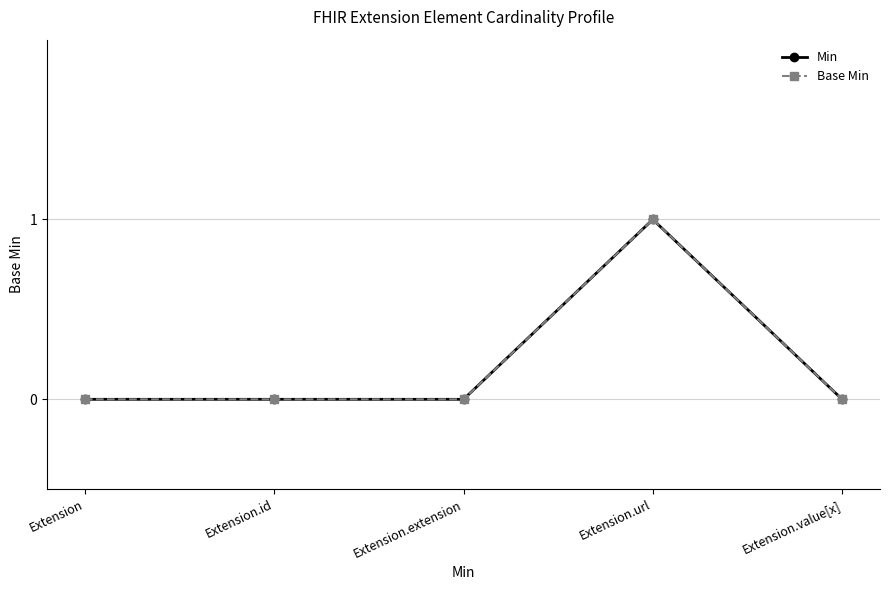

Which label corresponds to the smallest value in the chart?

Extension